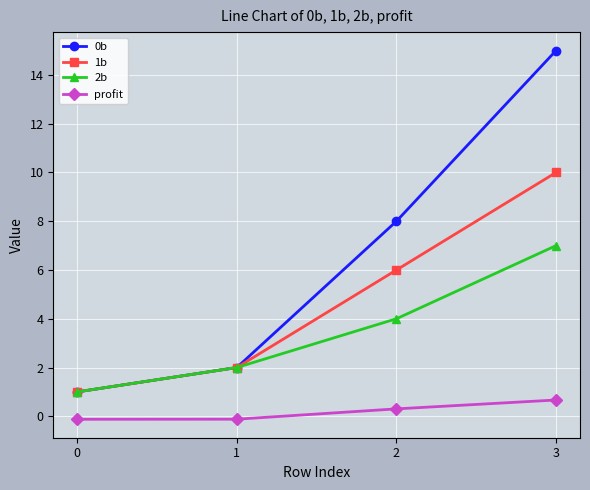

At which category does the chart reach its peak across all series?

3